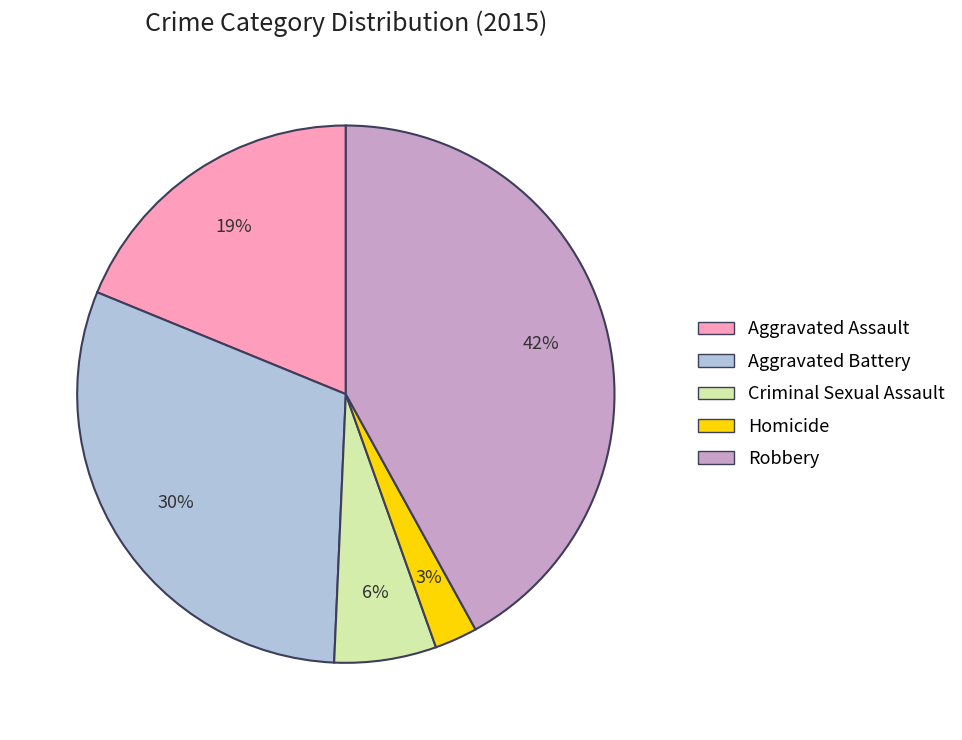

Which has a higher value, Homicide or Criminal Sexual Assault?

Criminal Sexual Assault